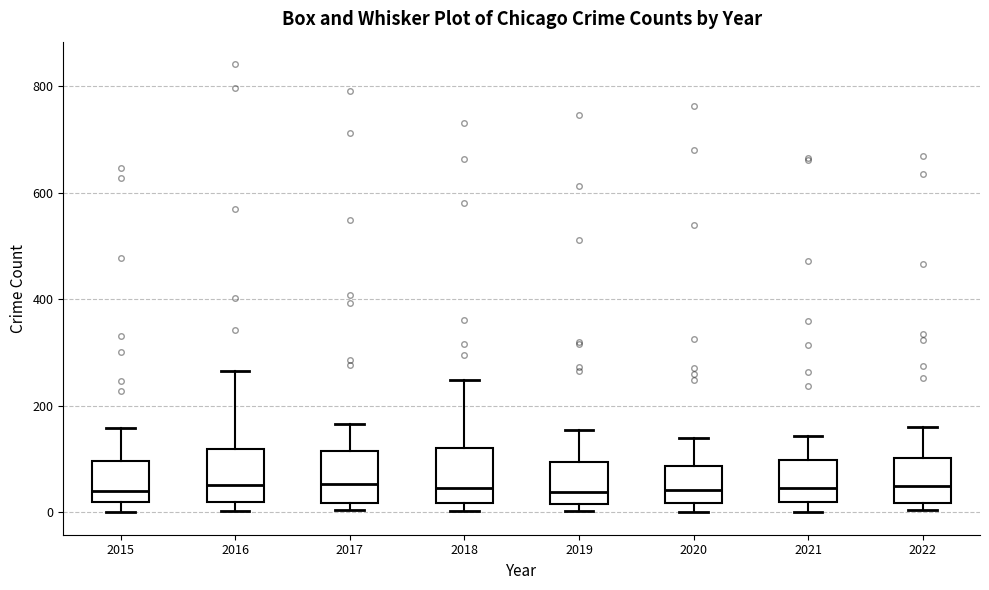

Reading left to right, transcribe this box plot: for each box, give where its median line is, the range the box spans, and where its two whiskers end, as read against the y-axis. The values are not printed on the chart, so give them approximately, as read against the axis.

2015: median 40, box 20 to 100, whiskers 0 to 160
2016: median 60, box 20 to 120, whiskers 0 to 260
2017: median 60, box 20 to 120, whiskers 0 to 160
2018: median 40, box 20 to 120, whiskers 0 to 240
2019: median 40, box 20 to 100, whiskers 0 to 160
2020: median 40, box 20 to 80, whiskers 0 to 140
2021: median 40, box 20 to 100, whiskers 0 to 140
2022: median 40, box 20 to 100, whiskers 0 to 160